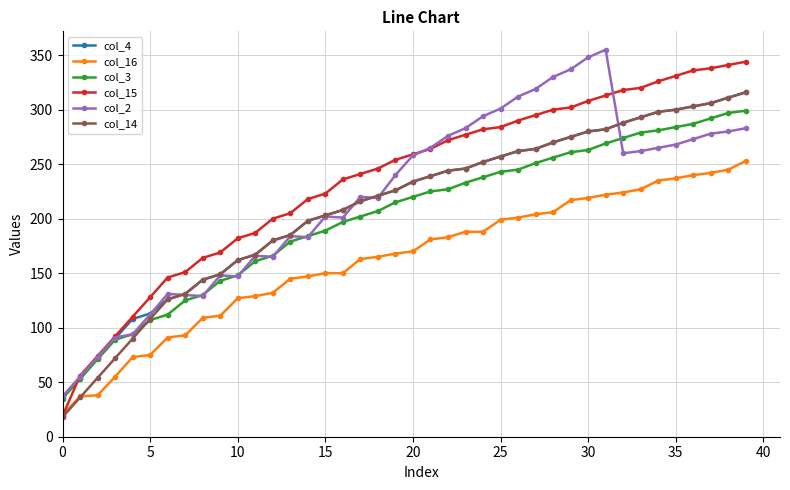

True or false: col_2 and col_4 intersect in this chart.

True